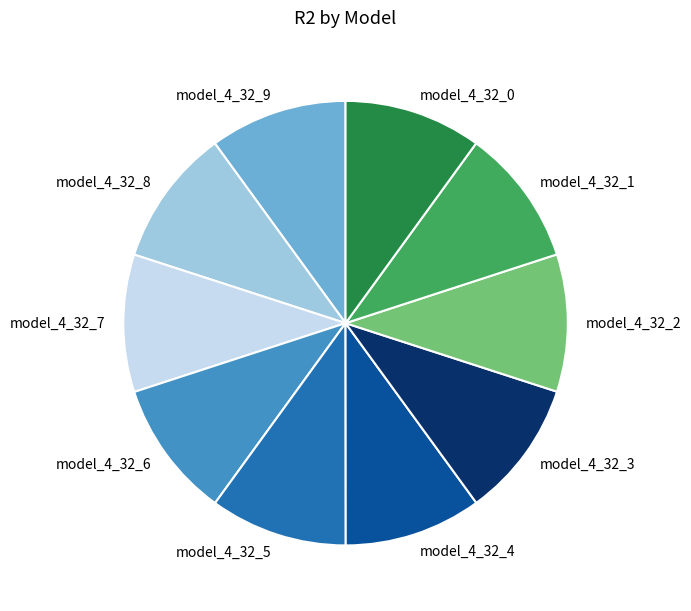

The model_4_32_5 slice represents 10% of the pie. True or false?

True